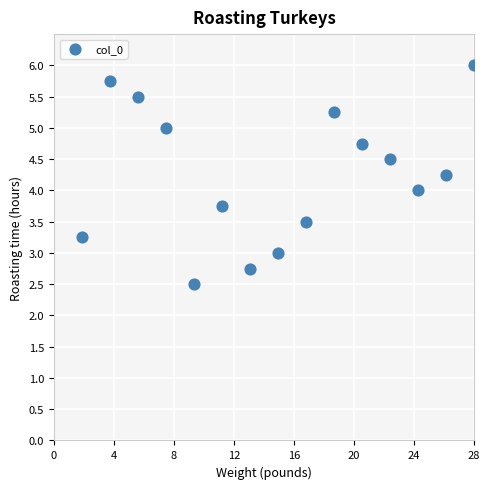

What is the range of X values (max minus min)?

26.1